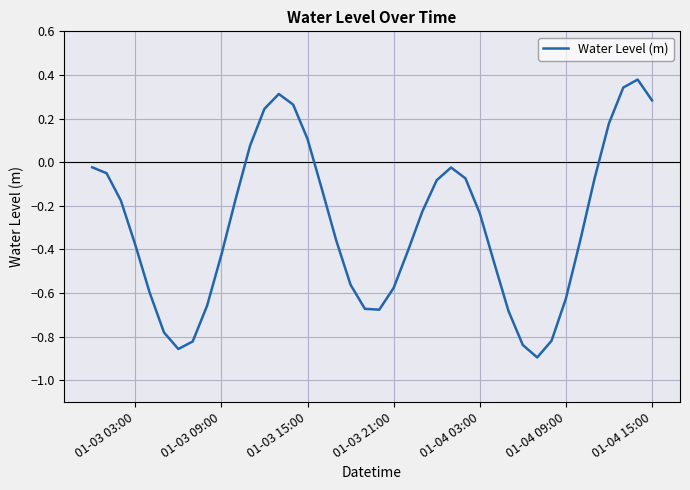

What is the difference between the maximum and minimum values?

1.3